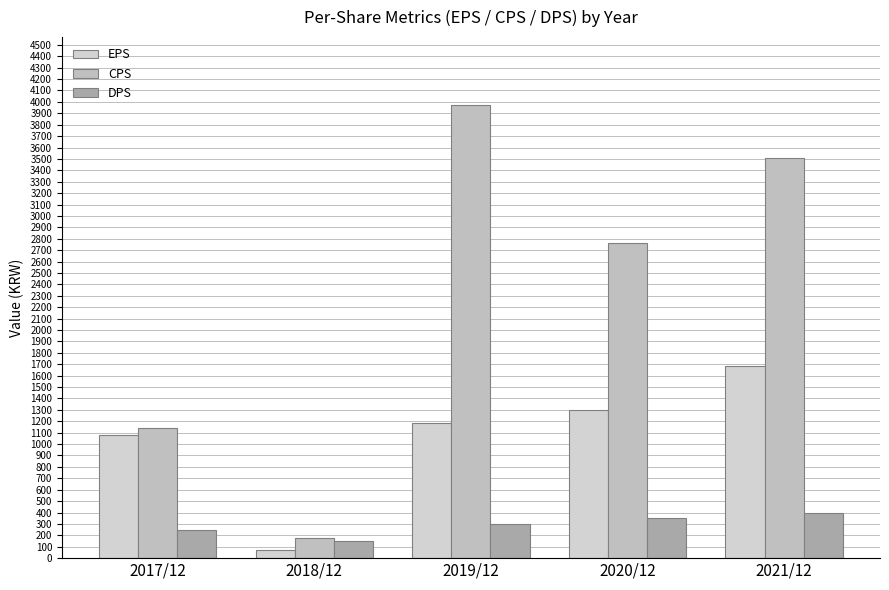

True or false: DPS has a value of 101 at 2020/12.

False